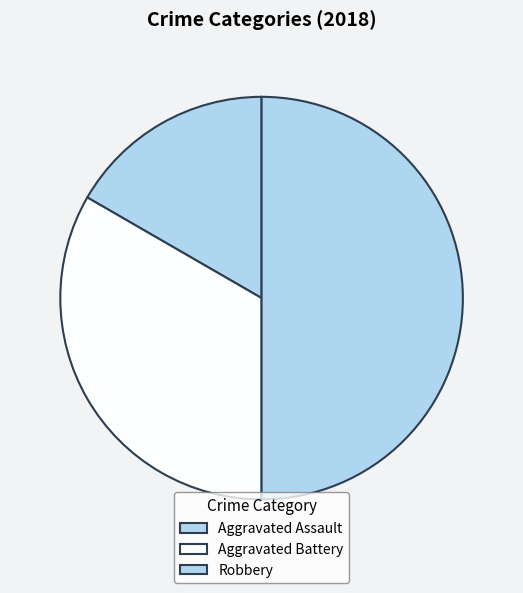

Does any single category account for the majority?

No